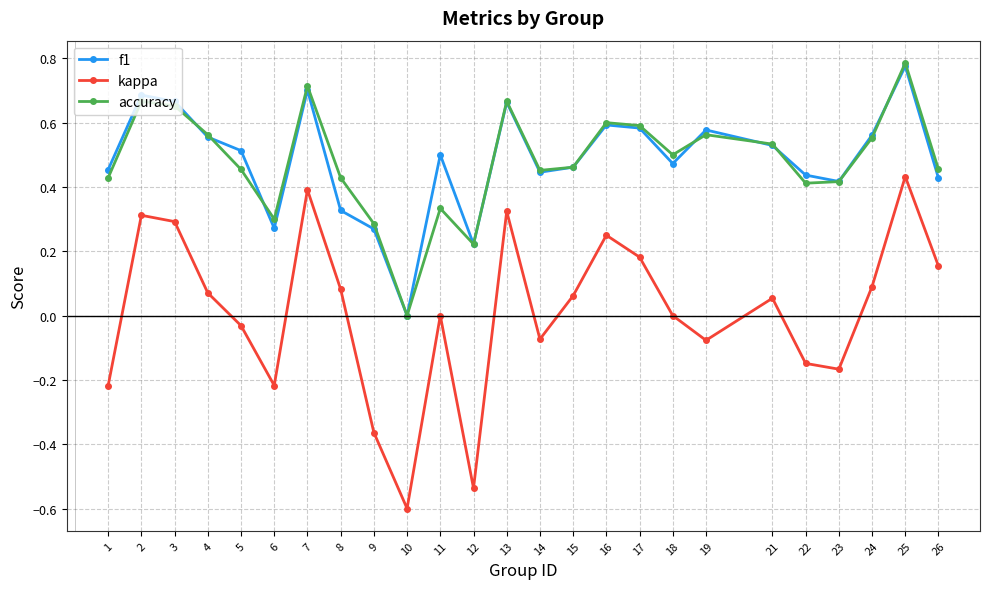

True or false: f1 and kappa intersect in this chart.

False